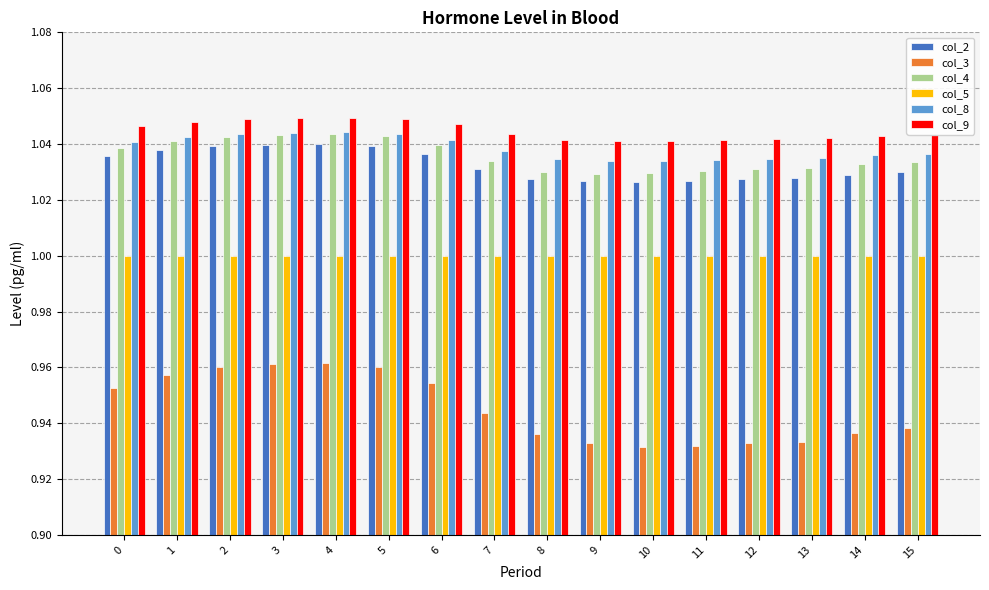

Which series has the widest spread of values?

col_3